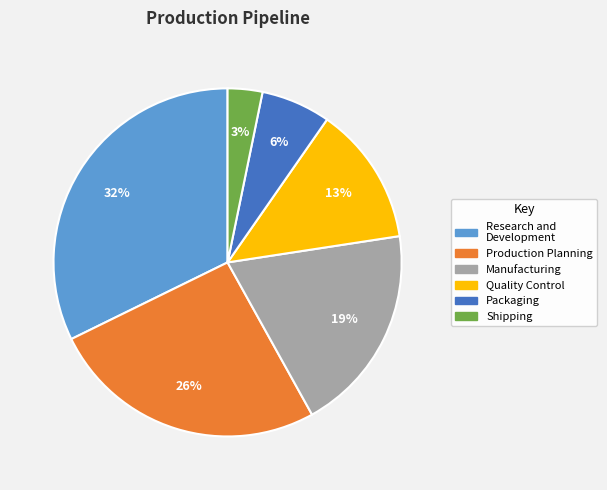

Does Shipping represent more than half of the total?

No